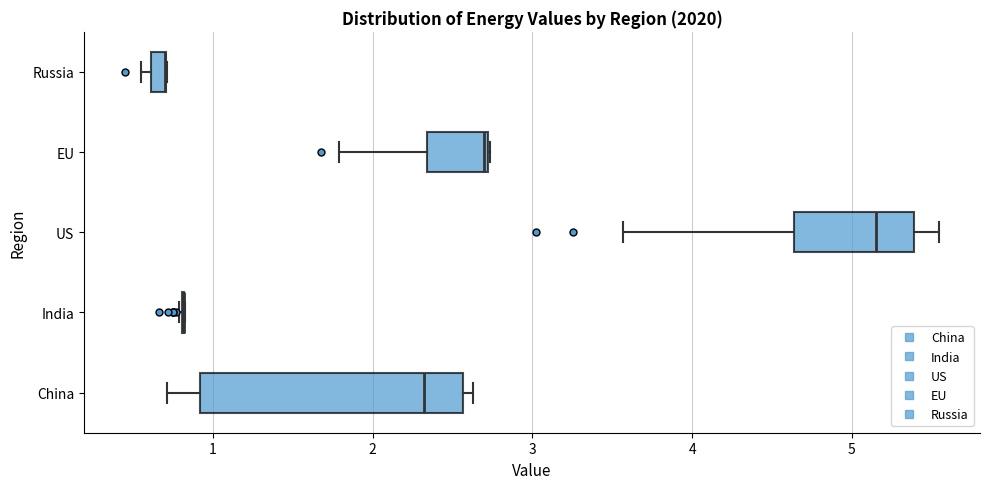

Where is the right edge of the box for China on the x-axis? The values are not printed on the chart, so give them approximately, as read against the axis.

2.6